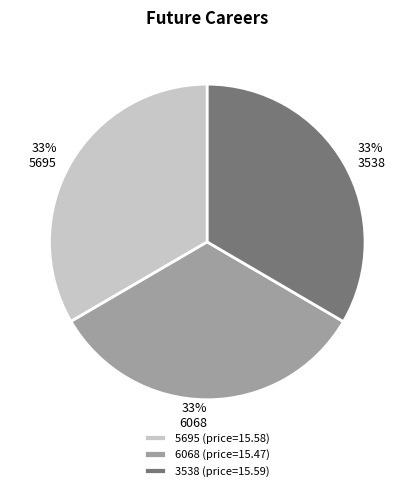

What is the ratio of the value at 3538 to the value at 5695?

1.0